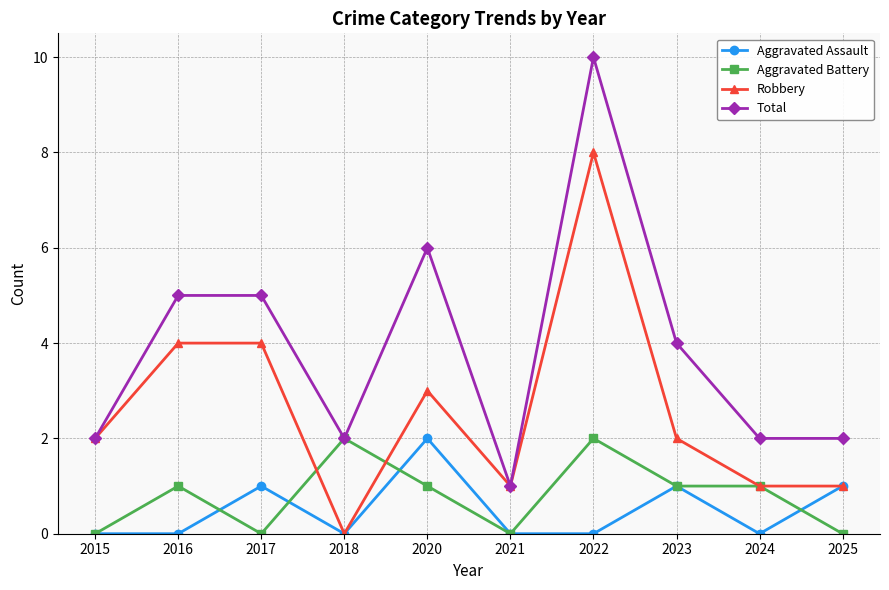

What is the value of the Aggravated Battery point at the 2nd from the left?

1